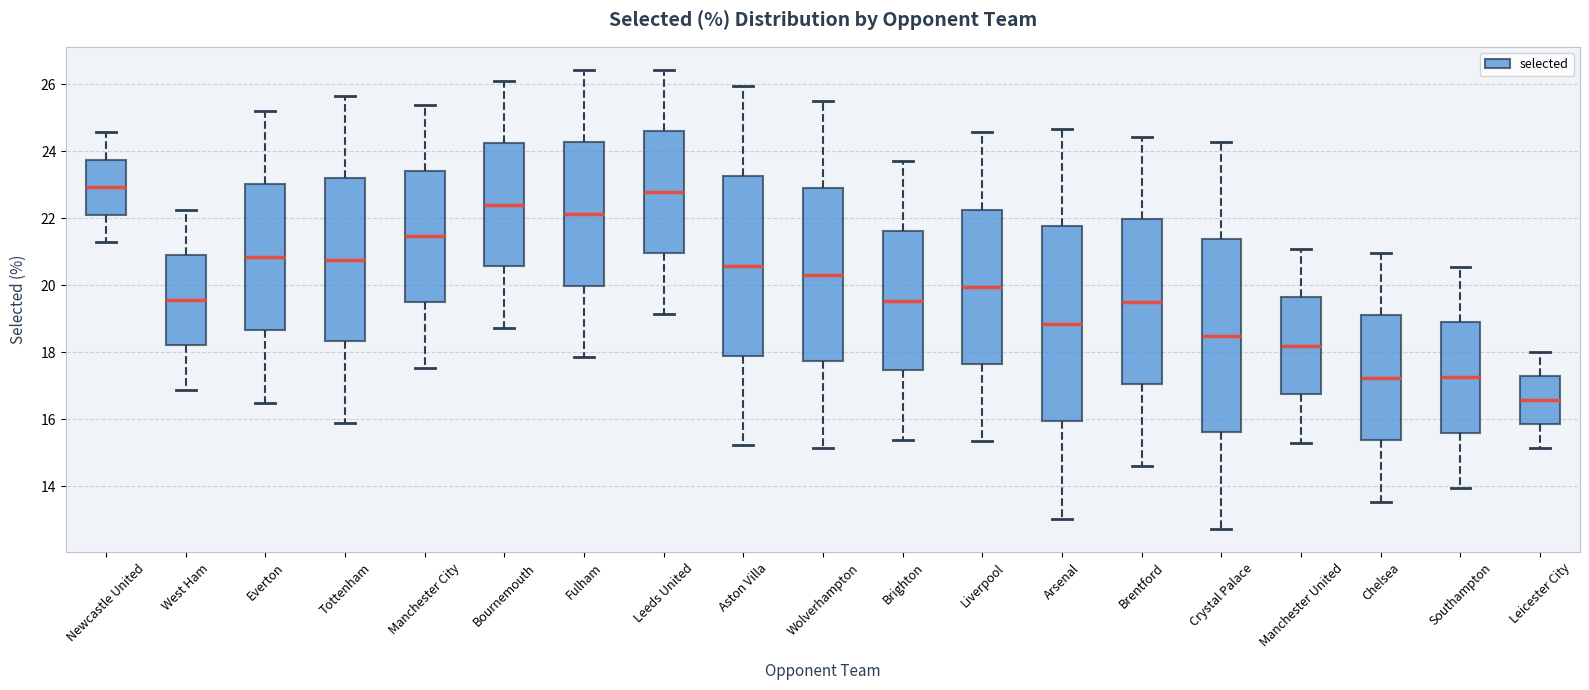

Reading left to right, read every box against the y-axis: the position of its median line, the range the box covers, and the ends of its whiskers. The values are not printed on the chart, so give them approximately, as read against the axis.

Newcastle United: median 23.0, box 22.2 to 23.8, whiskers 21.2 to 24.6
West Ham: median 19.6, box 18.2 to 21.0, whiskers 16.8 to 22.2
Everton: median 20.8, box 18.6 to 23.0, whiskers 16.6 to 25.2
Tottenham: median 20.8, box 18.4 to 23.2, whiskers 15.8 to 25.6
Manchester City: median 21.4, box 19.6 to 23.4, whiskers 17.6 to 25.4
Bournemouth: median 22.4, box 20.6 to 24.2, whiskers 18.8 to 26.0
Fulham: median 22.2, box 20.0 to 24.2, whiskers 17.8 to 26.4
Leeds United: median 22.8, box 21.0 to 24.6, whiskers 19.2 to 26.4
Aston Villa: median 20.6, box 18.0 to 23.2, whiskers 15.2 to 26.0
Wolverhampton: median 20.4, box 17.8 to 23.0, whiskers 15.2 to 25.4
Brighton: median 19.6, box 17.4 to 21.6, whiskers 15.4 to 23.8
Liverpool: median 20.0, box 17.6 to 22.2, whiskers 15.4 to 24.6
Arsenal: median 18.8, box 16.0 to 21.8, whiskers 13.0 to 24.6
Brentford: median 19.6, box 17.0 to 22.0, whiskers 14.6 to 24.4
Crystal Palace: median 18.4, box 15.6 to 21.4, whiskers 12.8 to 24.2
Manchester United: median 18.2, box 16.8 to 19.6, whiskers 15.4 to 21.0
Chelsea: median 17.2, box 15.4 to 19.2, whiskers 13.6 to 21.0
Southampton: median 17.2, box 15.6 to 18.8, whiskers 14.0 to 20.6
Leicester City: median 16.6, box 15.8 to 17.4, whiskers 15.2 to 18.0